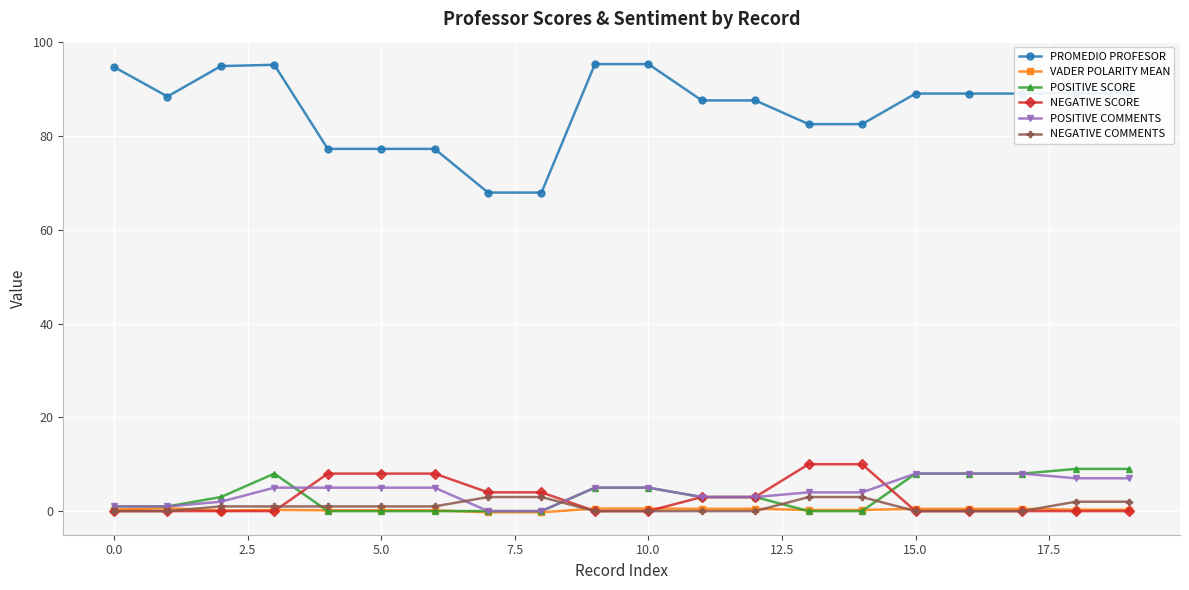

True or false: PROMEDIO PROFESOR and NEGATIVE COMMENTS cross at least once.

False